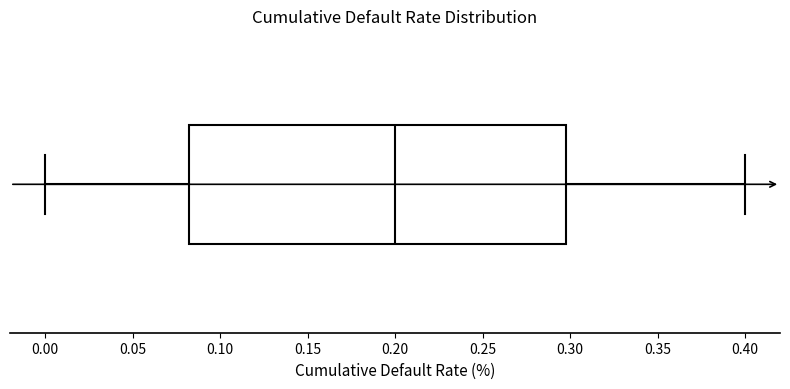

Where does the right whisker of the box end on the x-axis? The values are not printed on the chart, so give them approximately, as read against the axis.

0.400